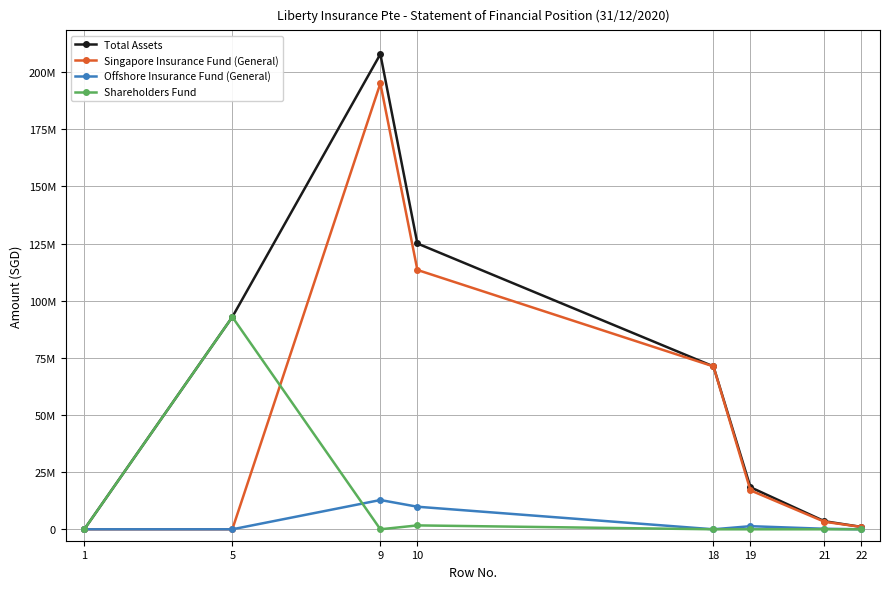

How many interior local peaks does the Shareholders Fund series have?

2